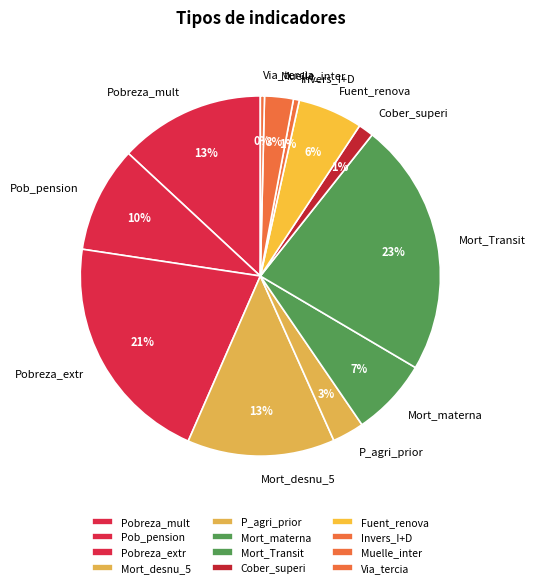

Do Pobreza_extr and Fuent_renova together represent more than half of the pie?

No